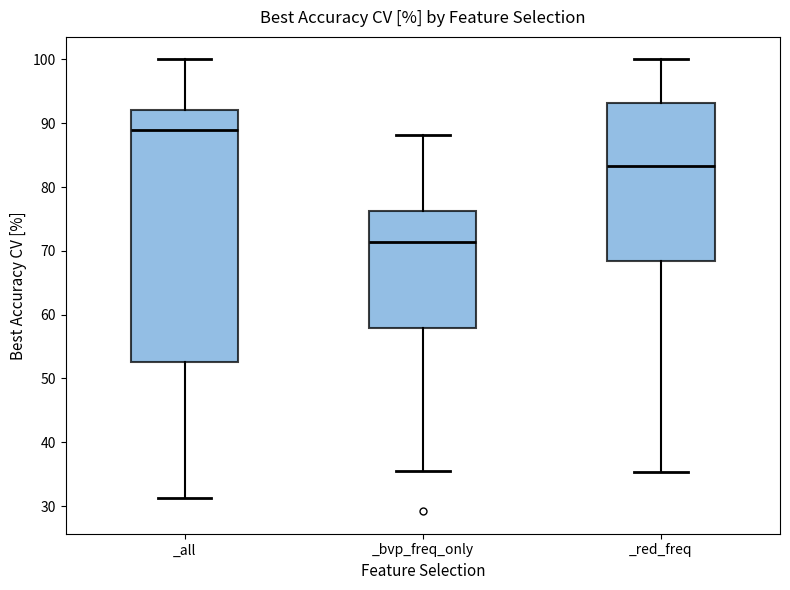

Which box's median line is the highest?

_all